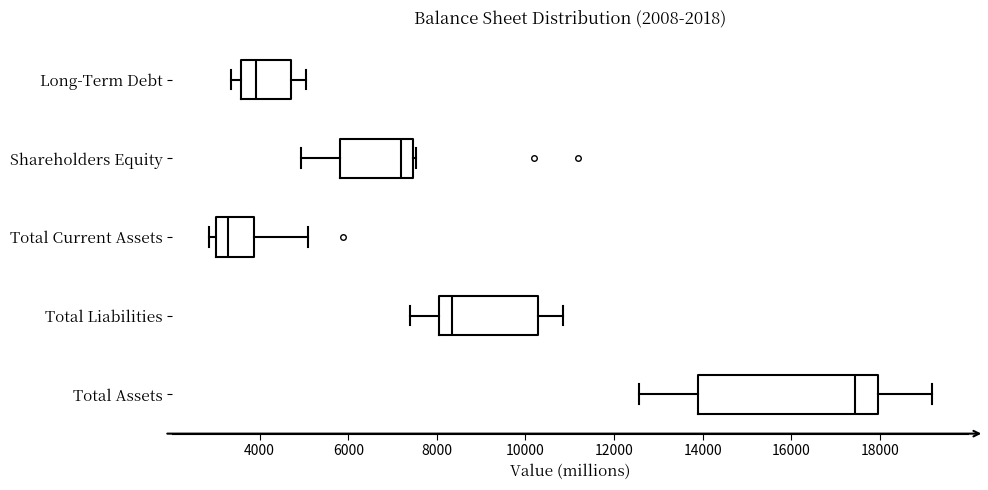

Comparing the boxes themselves (not the whiskers), which one is the widest?

Total Assets